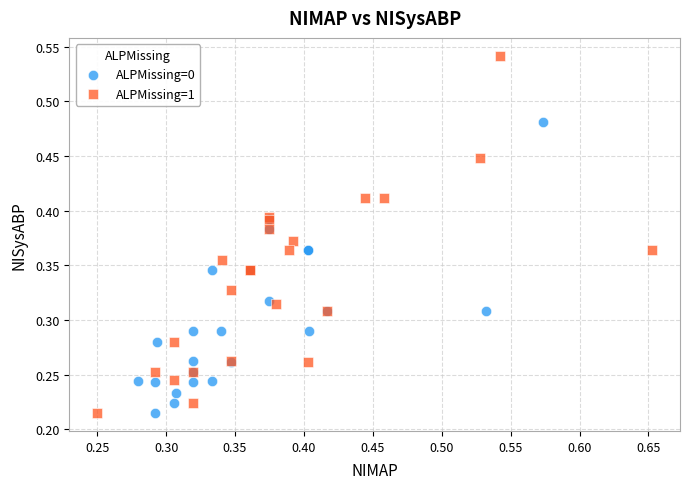

Which series has the largest Y range (max minus min)?

ALPMissing=1